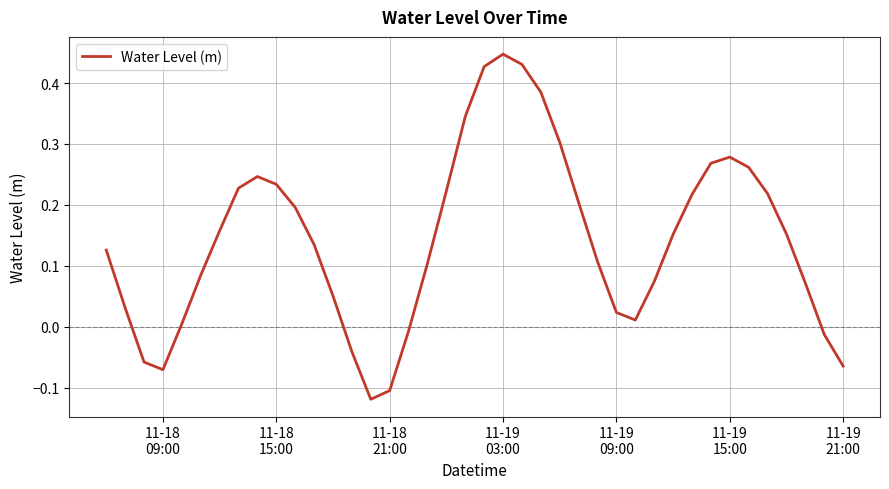

How many lines are shown in the chart?

1